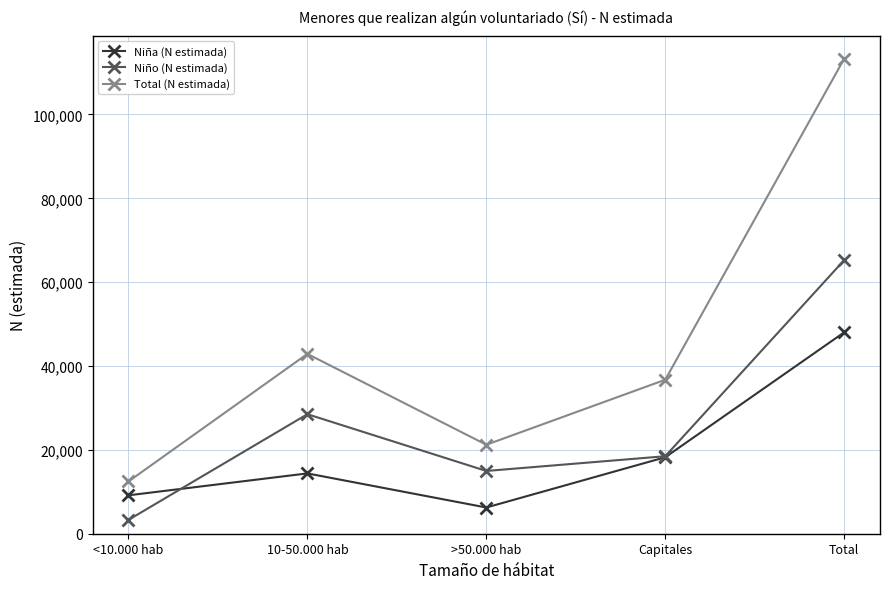

How many categories are shown in the chart?

5